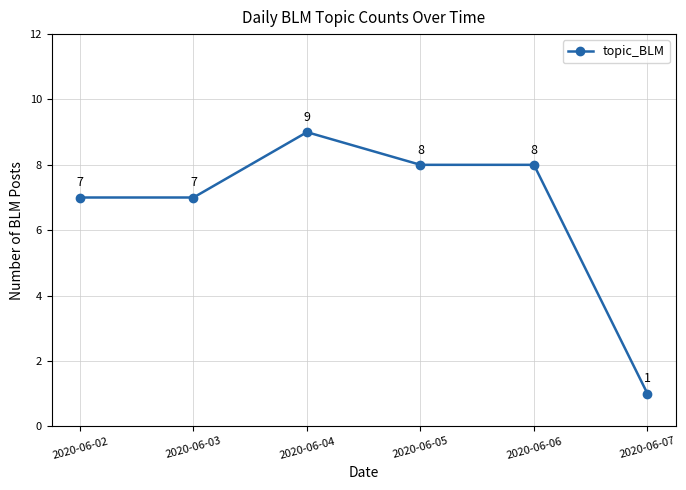

How many distinct data groups are displayed?

1